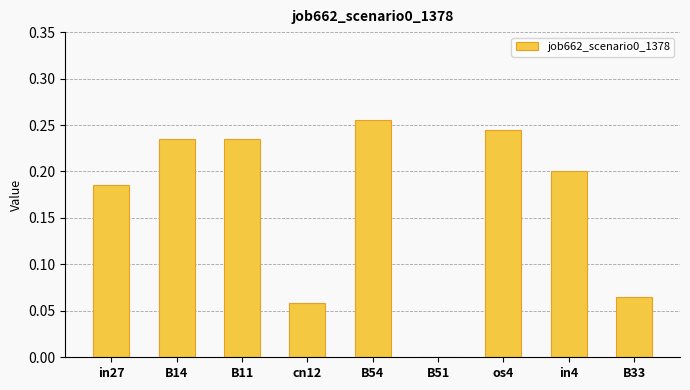

Where is the data nearest to the value 0?

B51